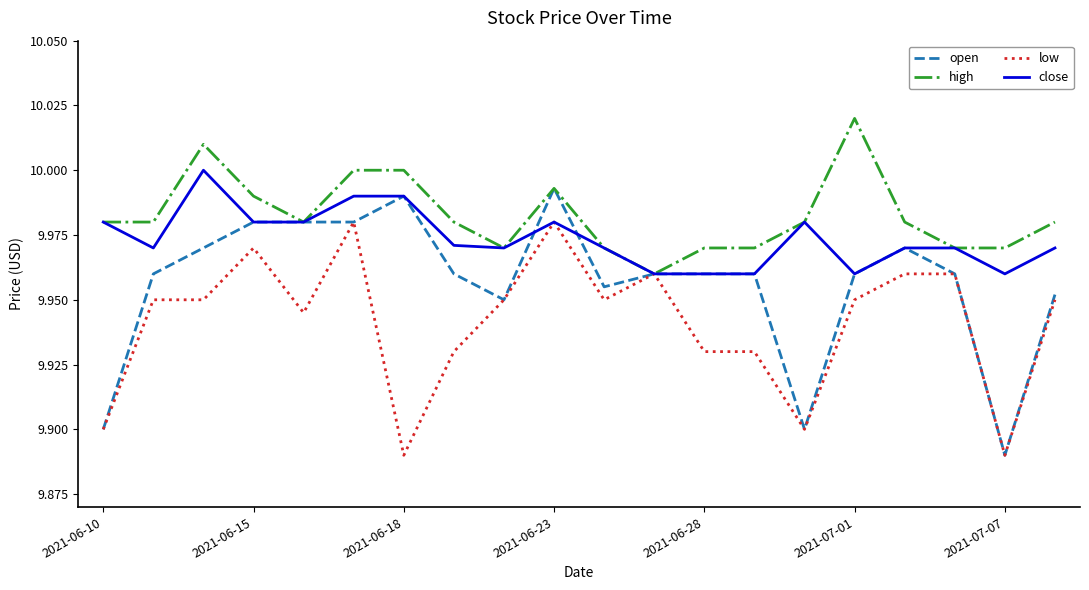

List the series in order of their overall mean, highest first.

high, close, open, low